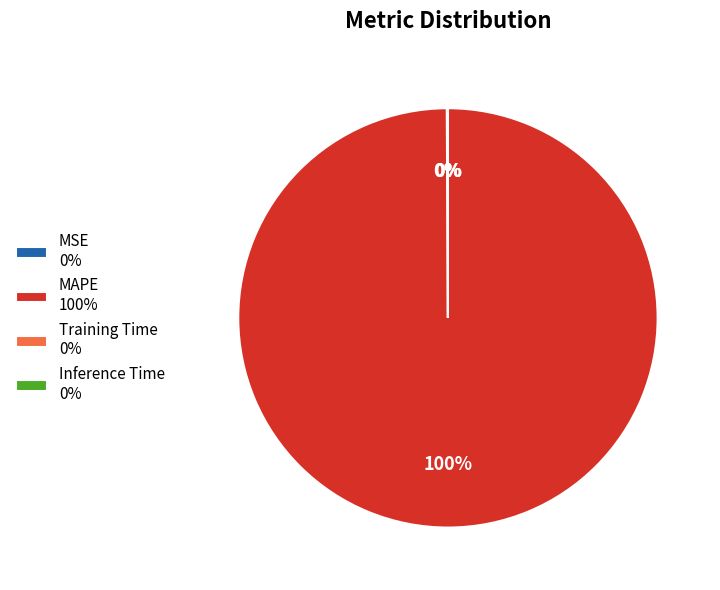

Which slice represents more than half of the pie?

MAPE